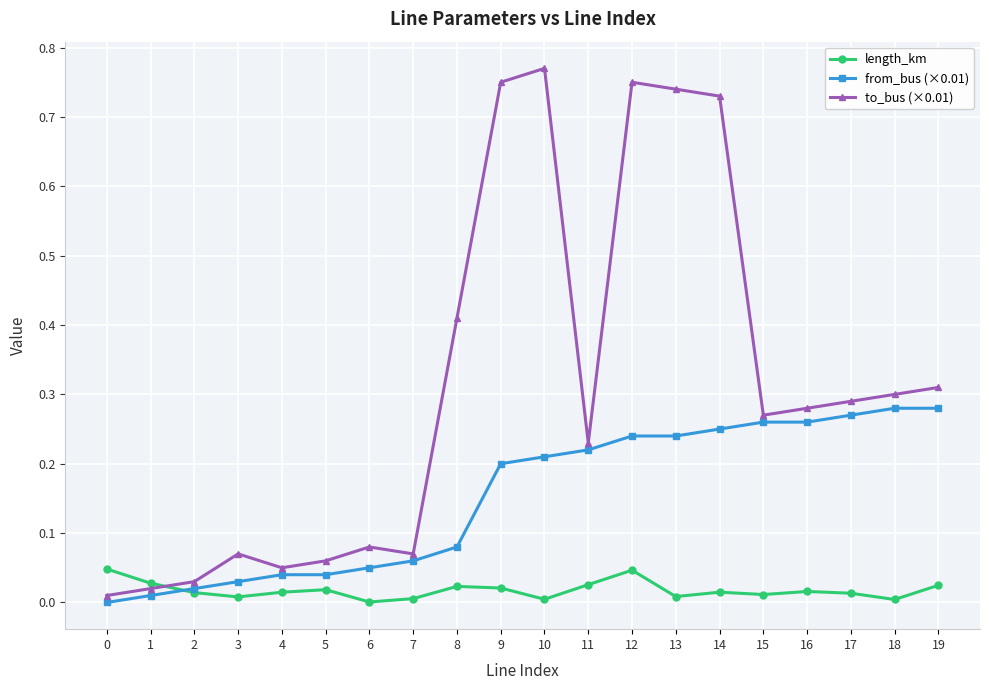

The to_bus (×0.01) series shows 0.2 at 11. True or false?

True